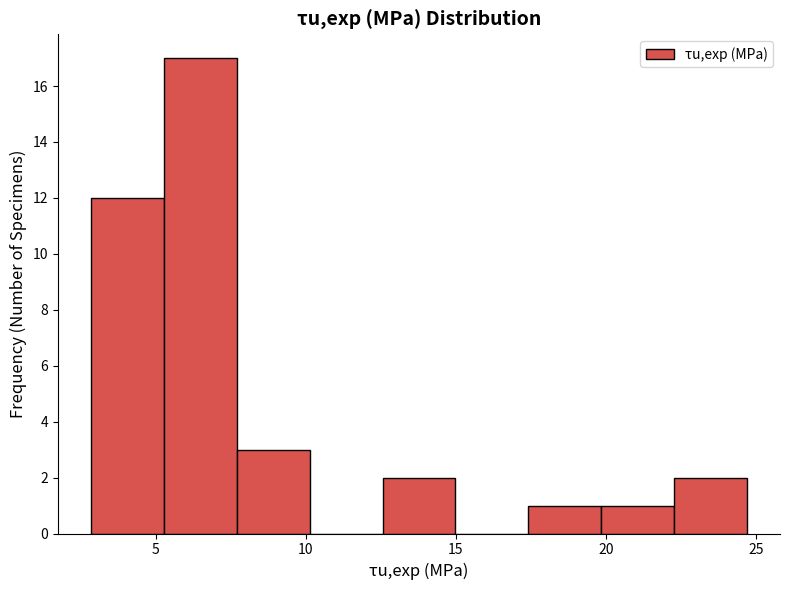

Reading left to right, transcribe this chart: for each bar, give the range it covers on the x-axis and its height. Neither the bar edges nor the heights are printed on the chart, so give them approximately, as read against the axes.

3.0 to 5.5: 12
5.5 to 7.5: 17
7.5 to 10.0: 3
10.0 to 12.5: 0
12.5 to 15.0: 2
15.0 to 17.5: 0
17.5 to 20.0: 1
20.0 to 22.5: 1
22.5 to 24.5: 2